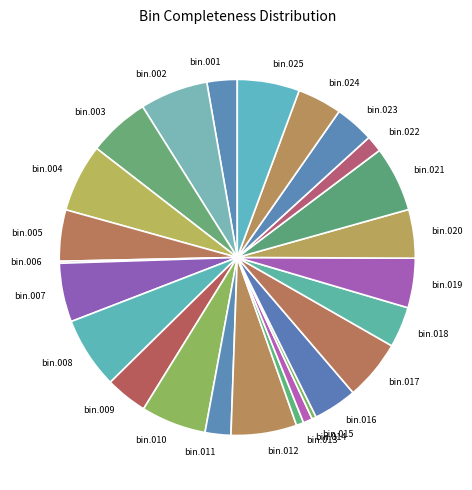

Is there any slice that represents more than half of the pie?

No